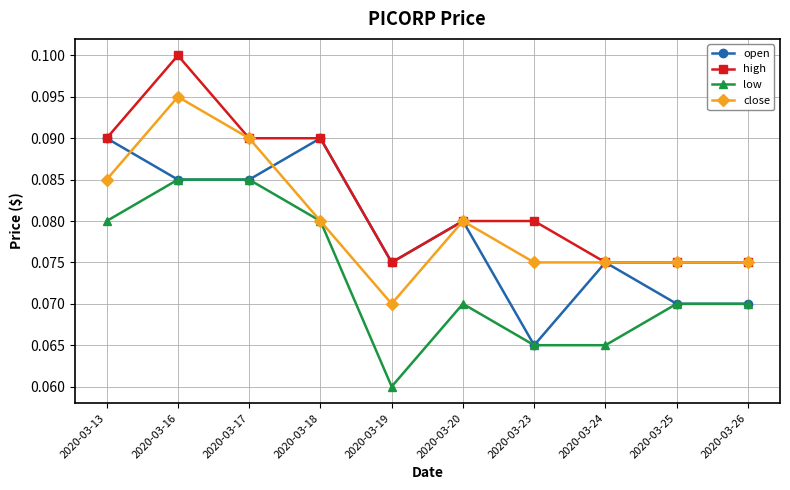

What is the total value across all series at 2020-03-16?

0.4